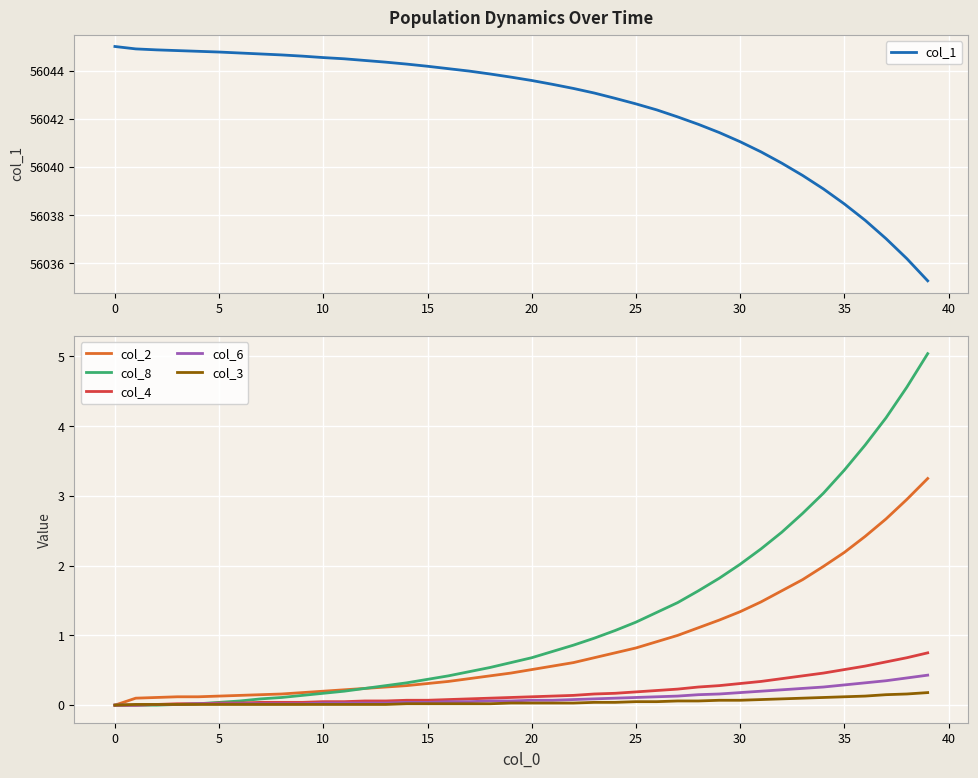

Does the chart display data point markers on the line(s)?

No